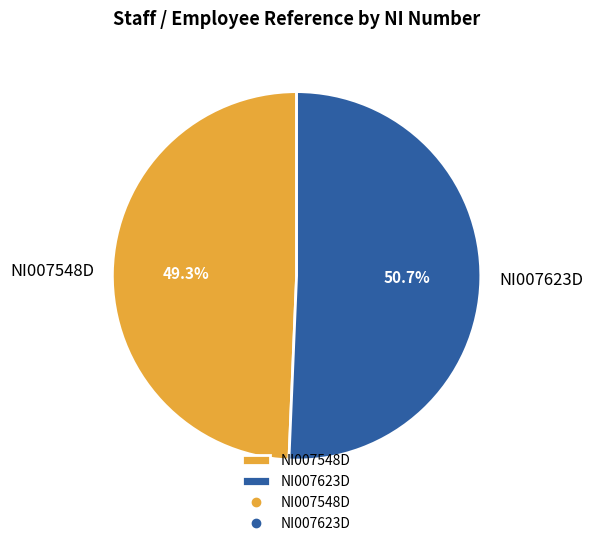

What percentage is the NI007548D slice, to the nearest percent?

49%